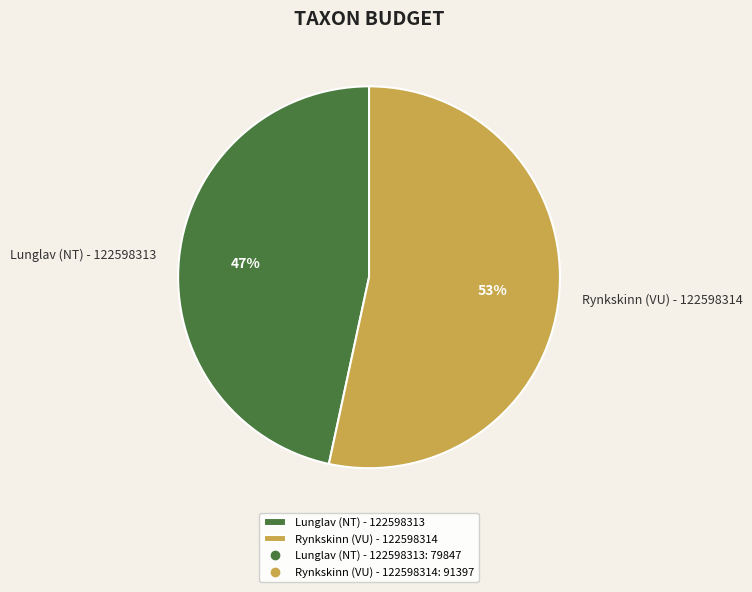

Approximately how many times larger is the value at Lunglav (NT) - 122598313 compared to Rynkskinn (VU) - 122598314?

0.9